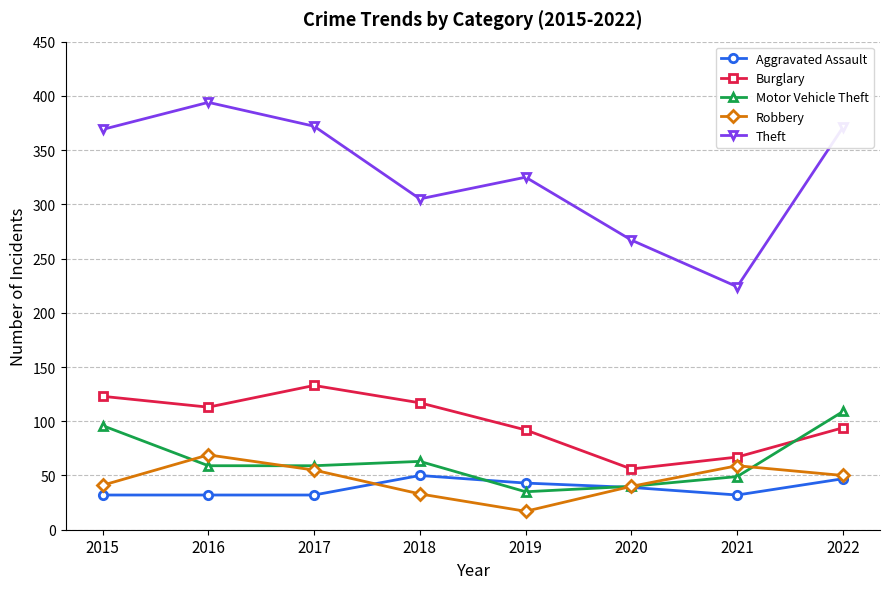

Is the value of Aggravated Assault at 2022 greater than the value of Theft at 2020?

No